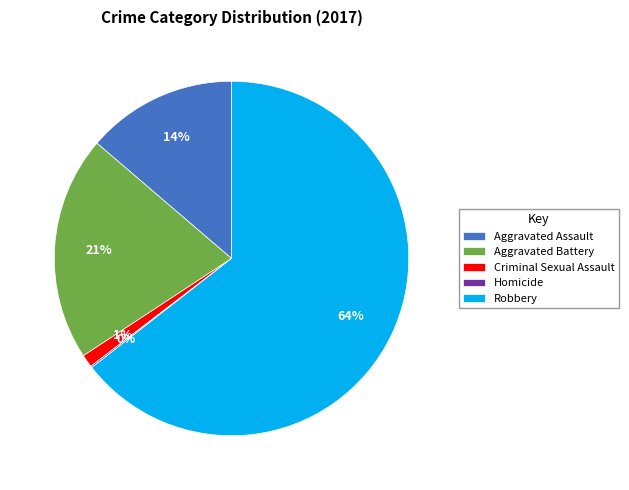

Between Robbery and Aggravated Assault, which is larger?

Robbery